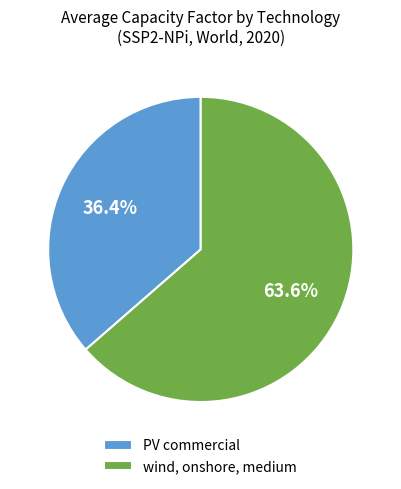

To the nearest percent, what is the difference between the wind, onshore, medium and PV commercial slice percentages?

27%